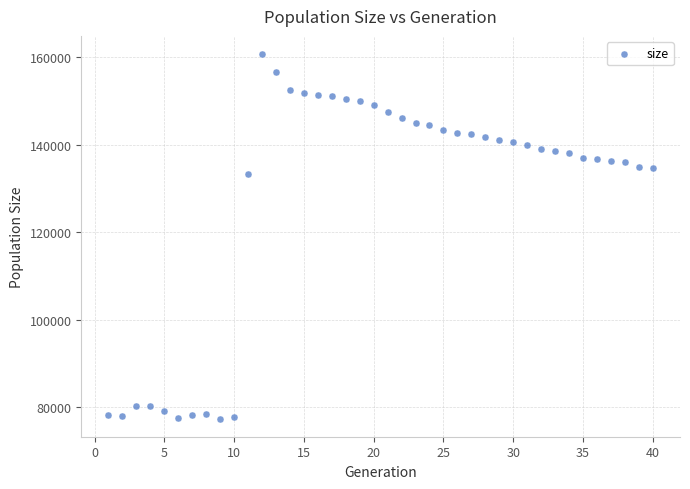

What Y value in the scatter plot is closest to 119059?

133287